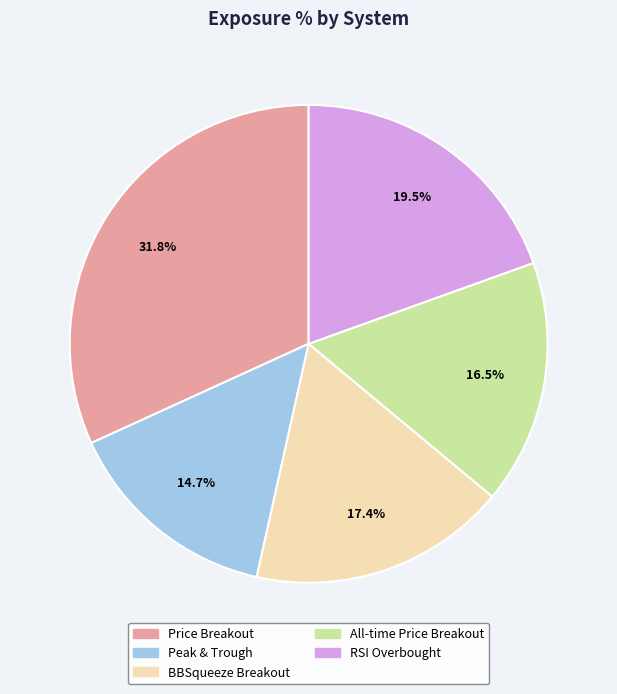

Does BBSqueeze Breakout account for over 50% of the chart?

No